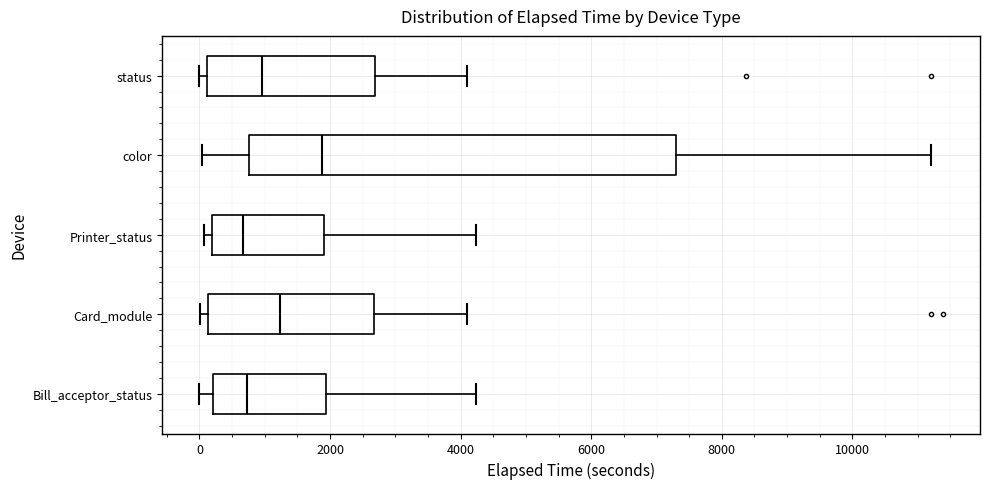

Which box is the widest, from its left edge to its right edge?

color